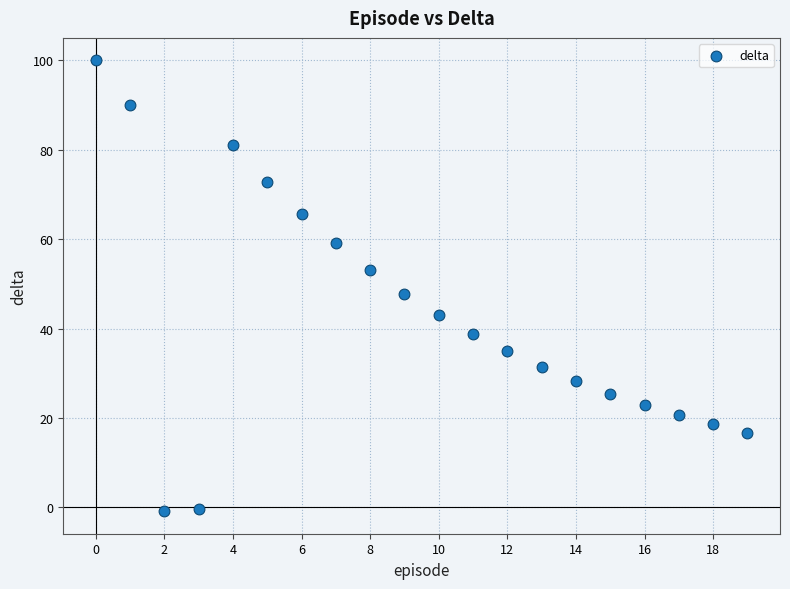

What Y value in the scatter plot is closest to 49?

47.8